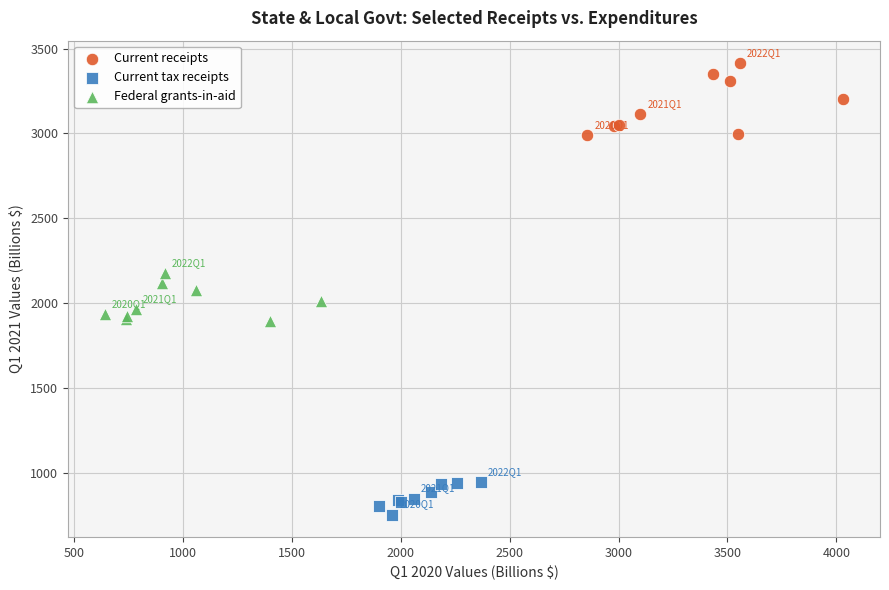

Which series contains the lowest Y value?

Current tax receipts